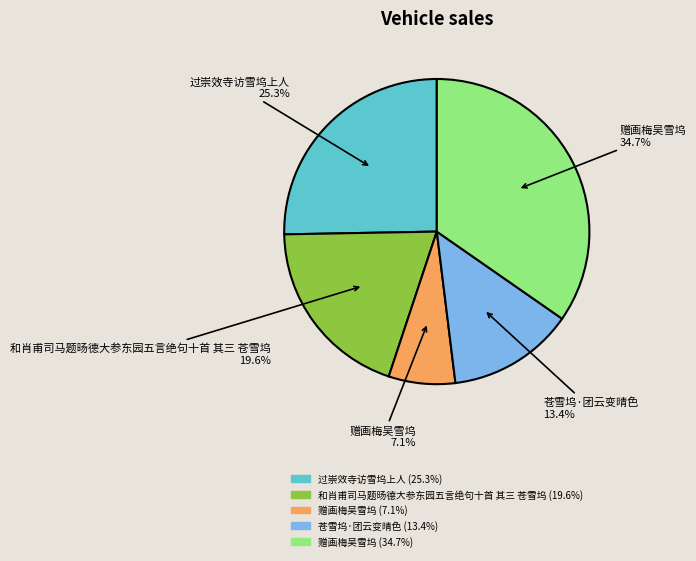

Is there any slice that represents more than half of the pie?

No